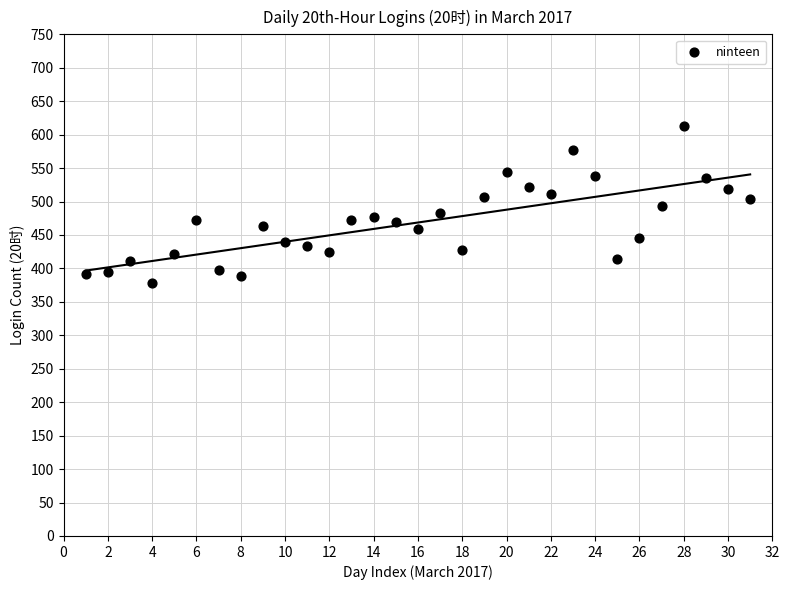

What is the range of Y values (max minus min)?

235